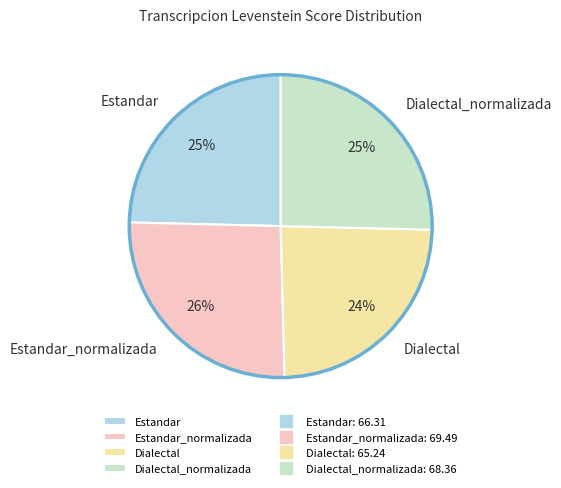

Is Estandar_normalizada the majority of the pie?

No